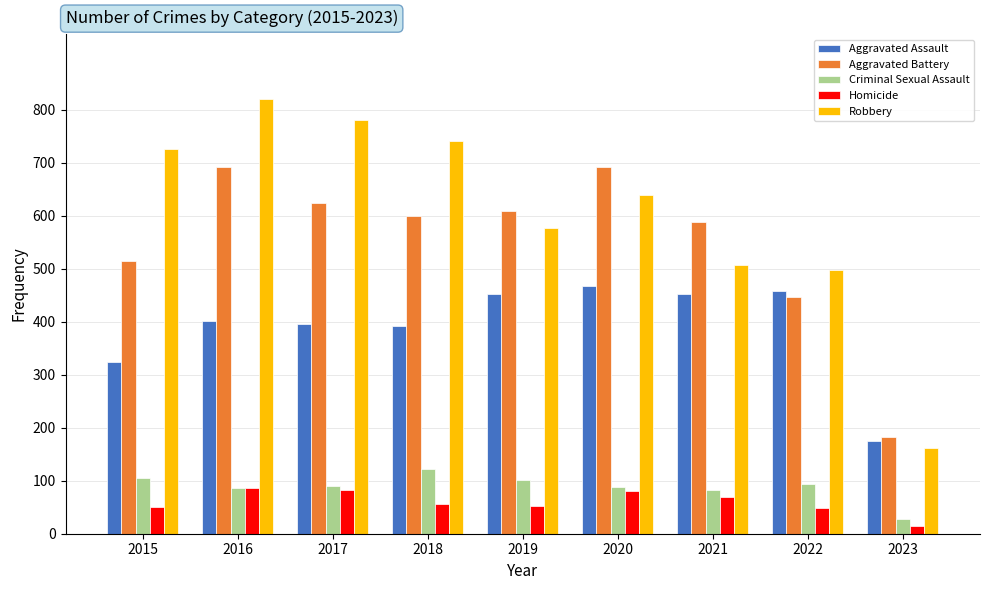

Rank the series at 2019 from lowest to highest value.

Homicide, Criminal Sexual Assault, Aggravated Assault, Robbery, Aggravated Battery